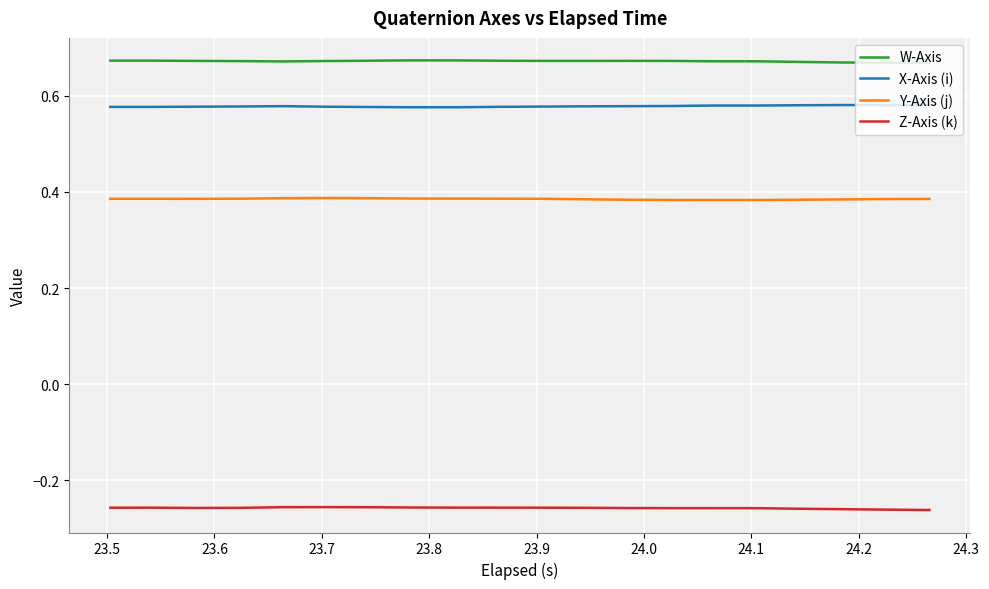

Which series has the largest total across all categories?

W-Axis